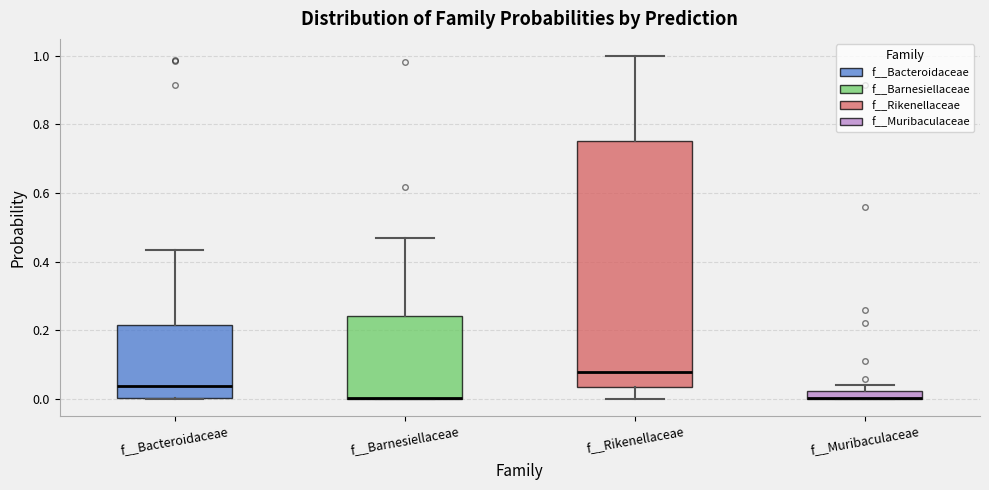

Where does the upper whisker of the box for f__Barnesiellaceae end on the y-axis? The values are not printed on the chart, so give them approximately, as read against the axis.

0.46